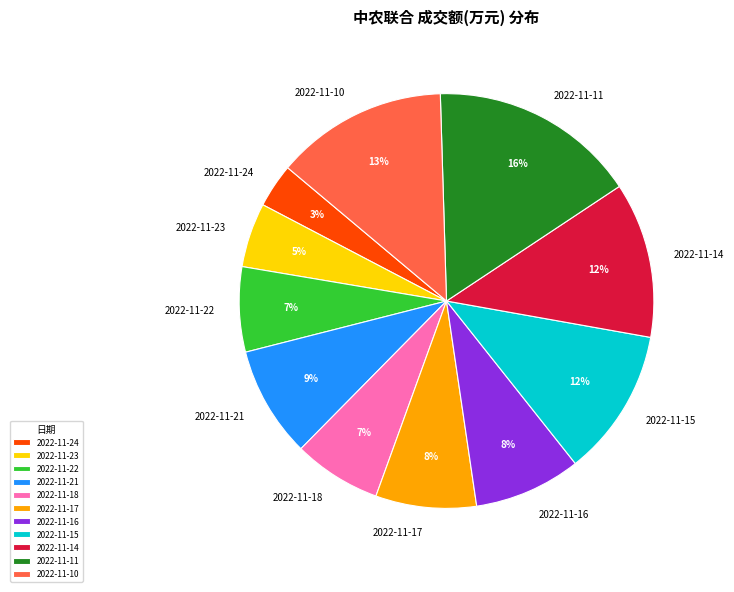

How many slices are in this pie chart?

11